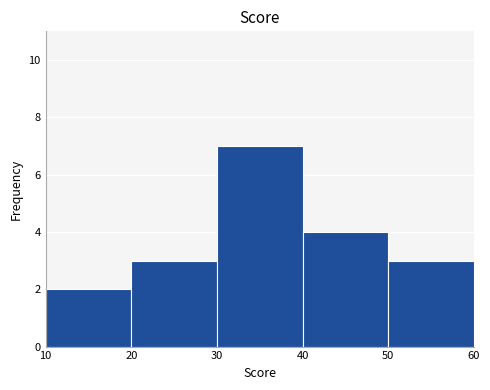

Reading left to right, list every bar in this chart as the range it spans on the x-axis followed by its height. The values are not printed on the chart, so give them approximately, as read against the axis.

10 to 20: 2
20 to 30: 3
30 to 40: 7
40 to 50: 4
50 to 60: 3